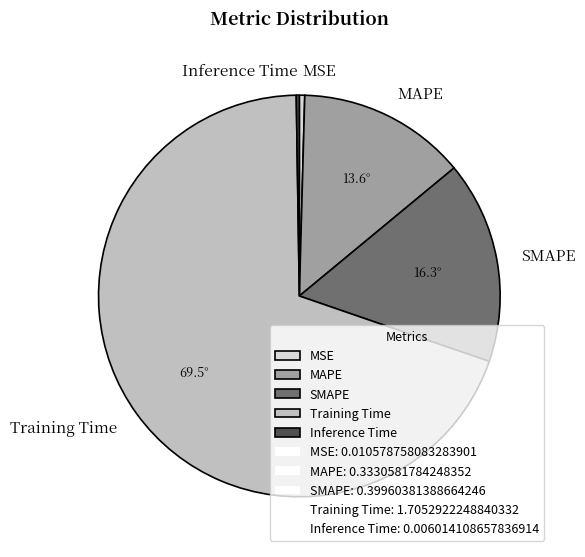

Between MAPE and SMAPE, which is larger?

SMAPE